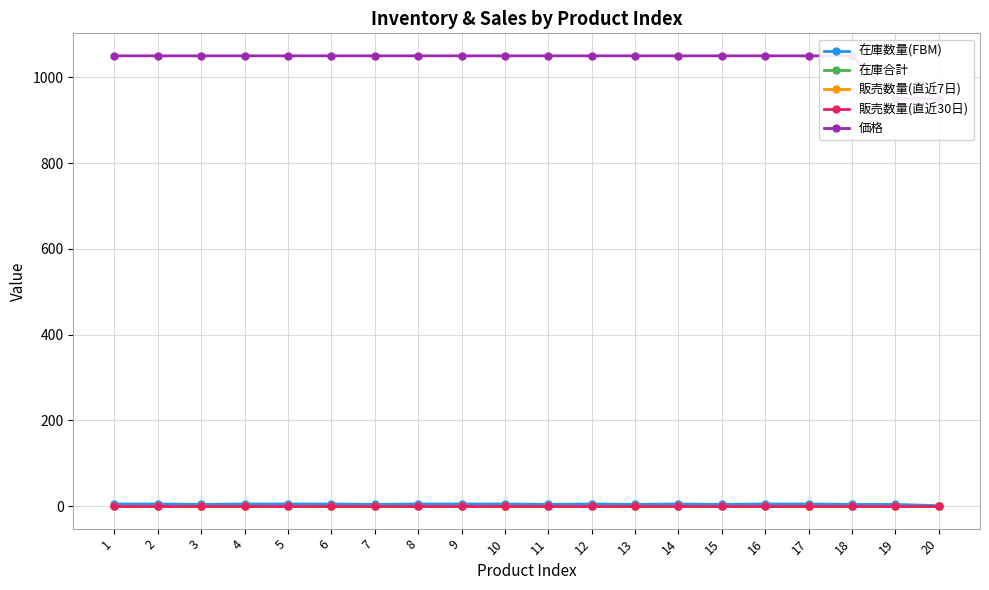

Which series changed the most between 6 and 20?

価格